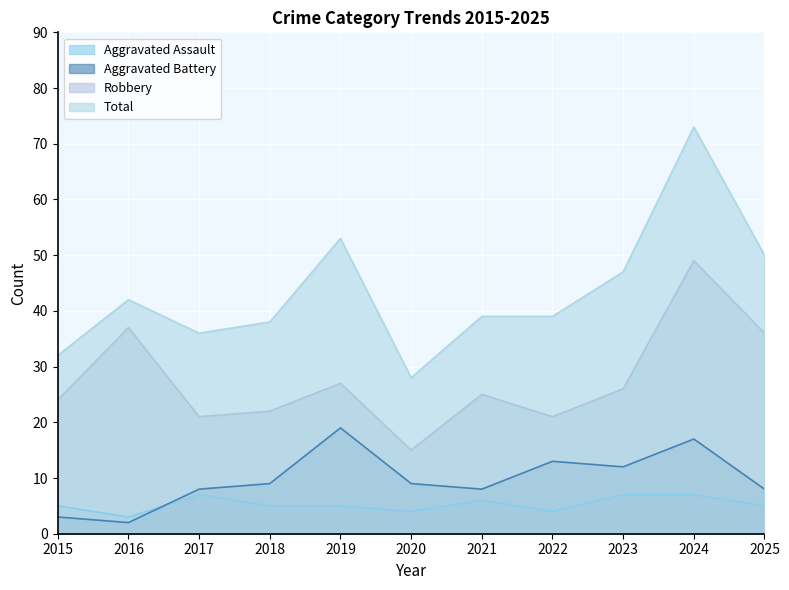

List the labels in order of Aggravated Battery value, largest first.

2019, 2024, 2022, 2023, 2018, 2020, 2017, 2021, 2025, 2015, 2016